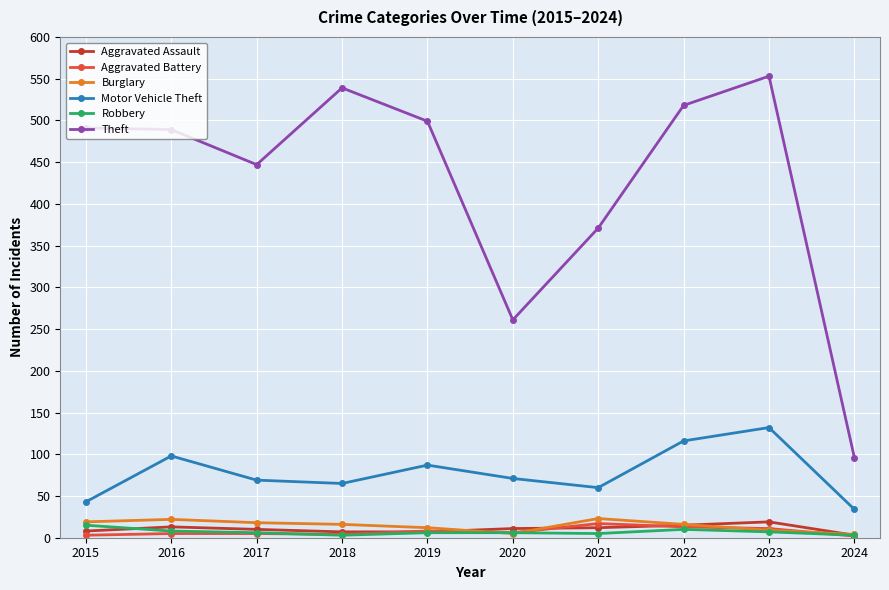

How many lines are shown in the chart?

6